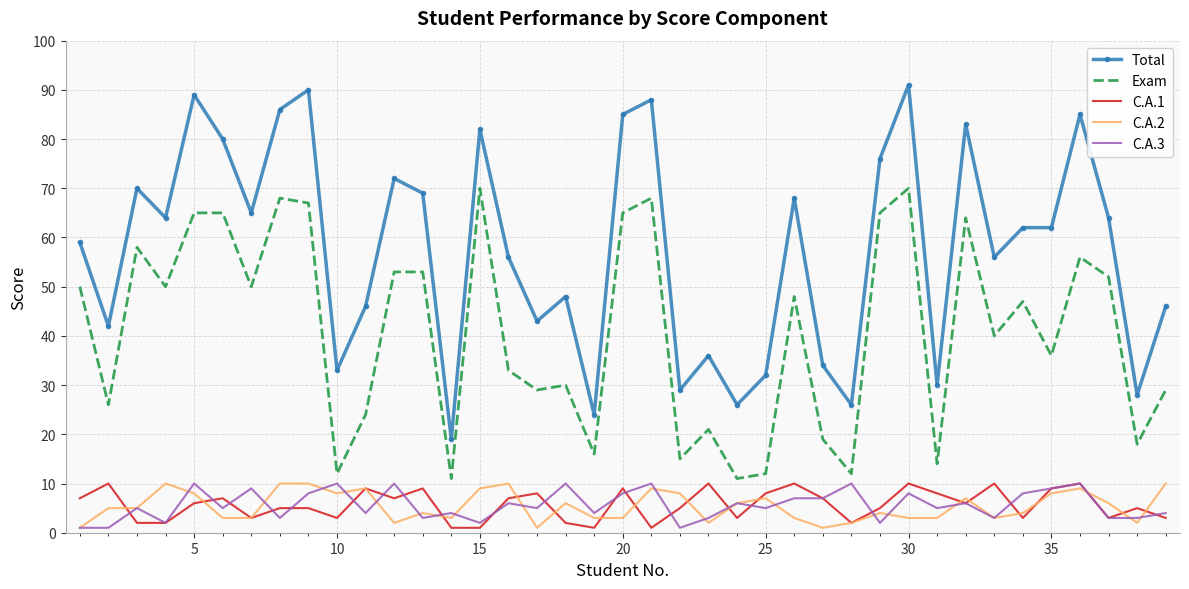

Which series has the largest range (max minus min)?

Total